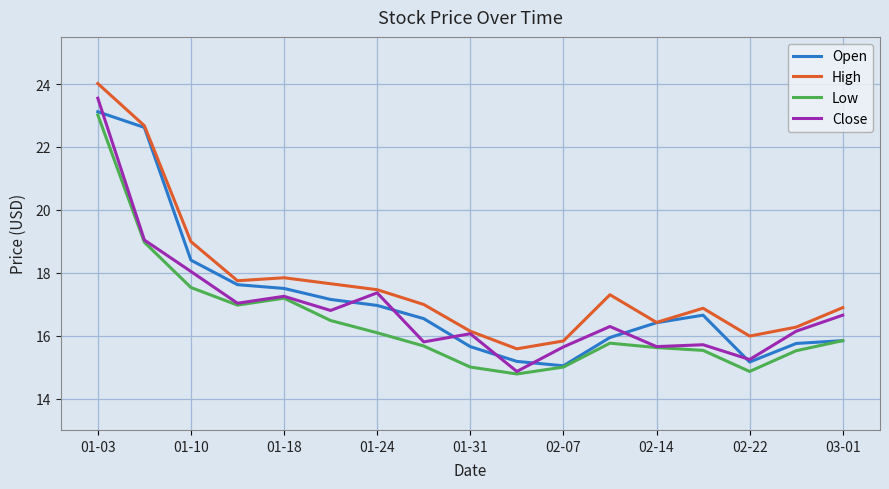

True or false: High and Low cross at least once.

False